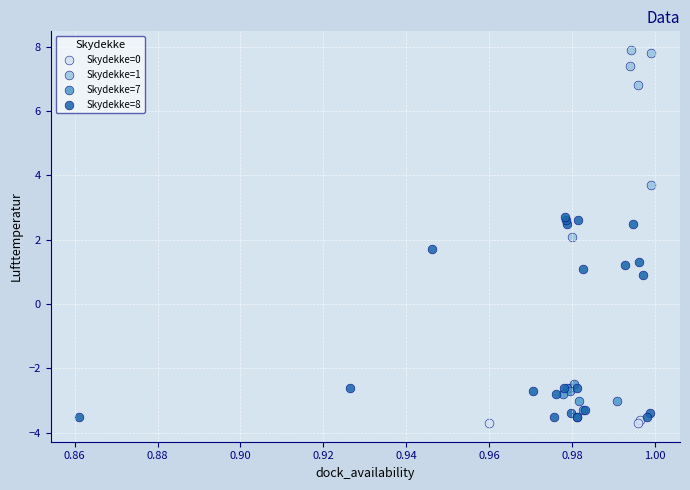

Which series contains the highest Y value?

Skydekke=1